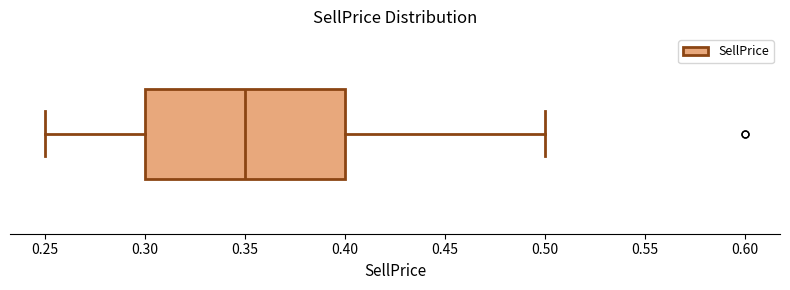

Transcribe this box plot: give where the median line is, the range the box spans, and where the two whiskers end, as read against the x-axis. The values are not printed on the chart, so give them approximately, as read against the axis.

median 0.35, box 0.30 to 0.40, whiskers 0.25 to 0.50